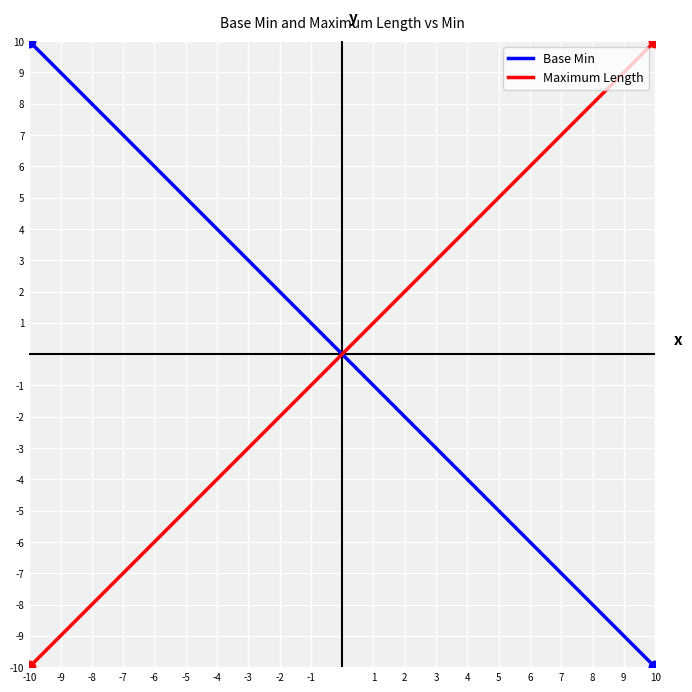

What is the spread (max minus min) of values at -10?

20